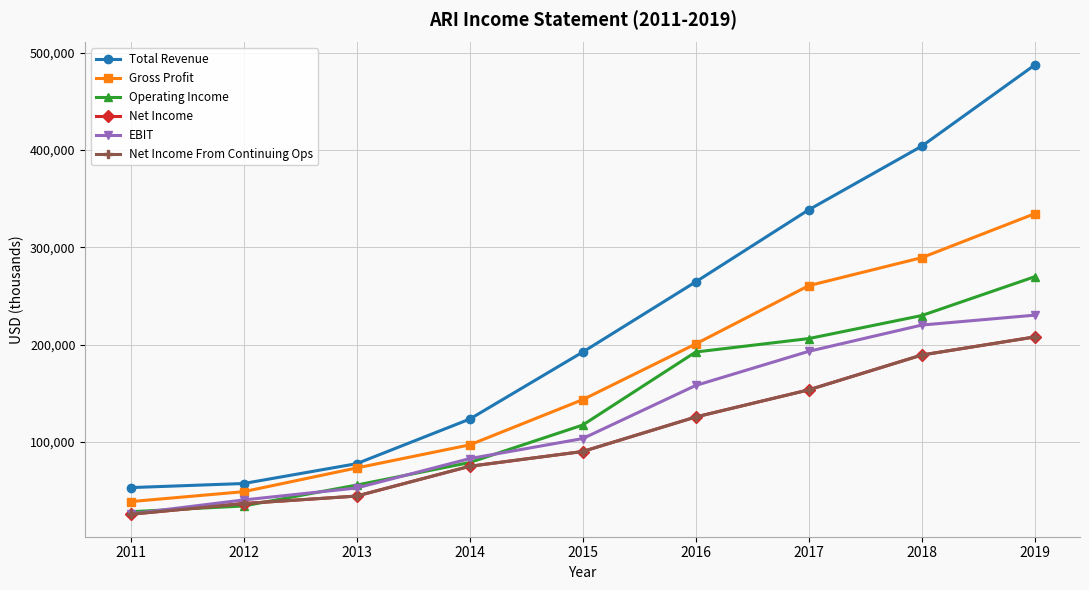

The value of Net Income From Continuing Ops at 2017 is 93510. True or false?

False